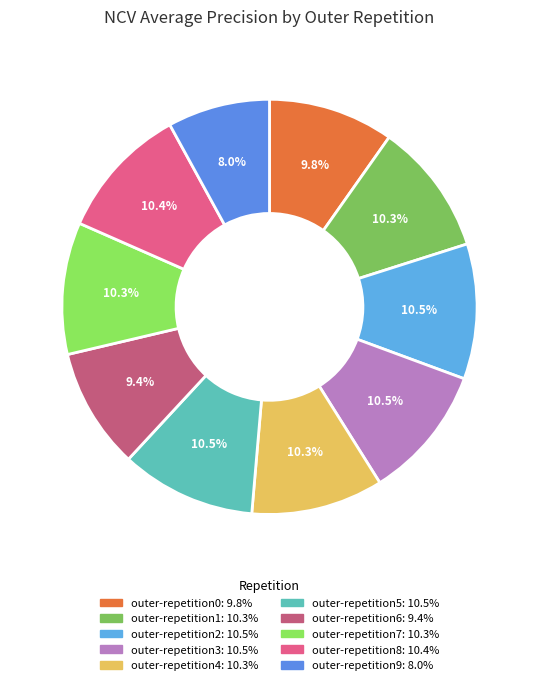

Which slice is the smallest?

outer-repetition9